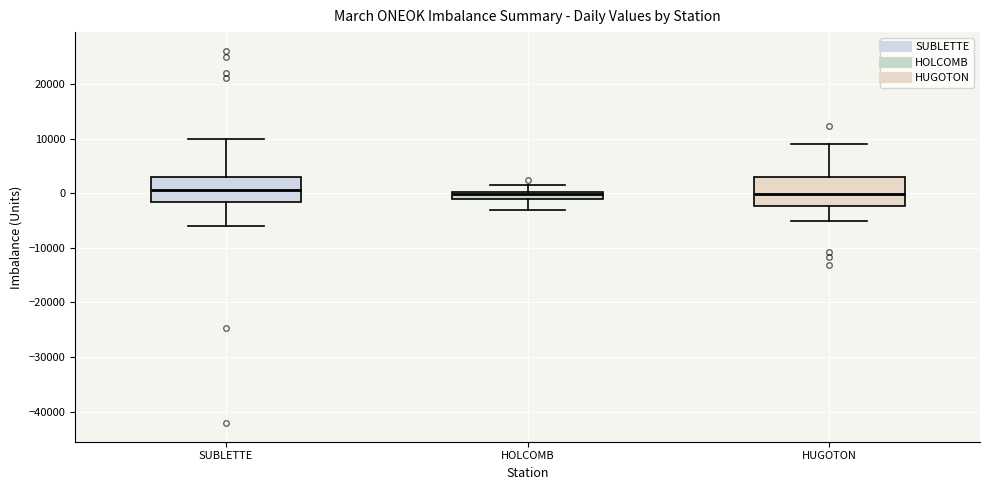

Where is the upper edge of the box for HOLCOMB on the y-axis? The values are not printed on the chart, so give them approximately, as read against the axis.

0